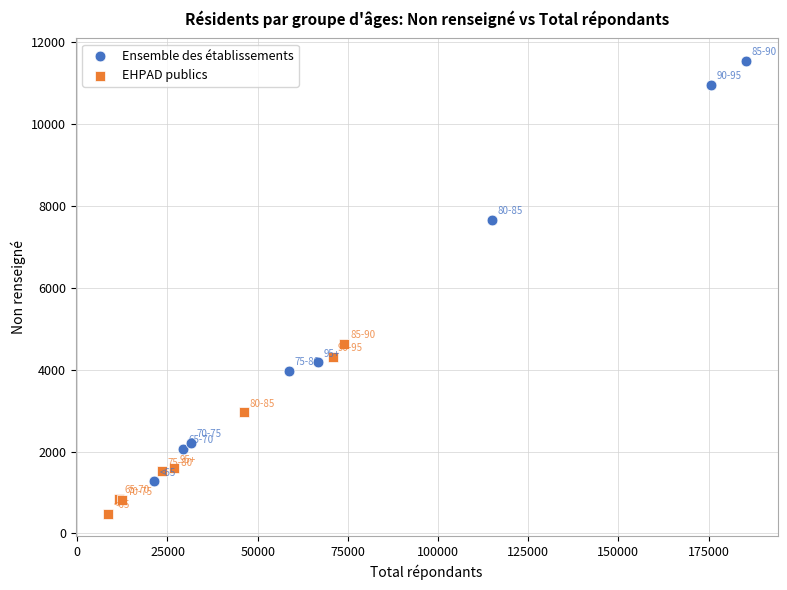

Which series contains the lowest Y value?

EHPAD publics